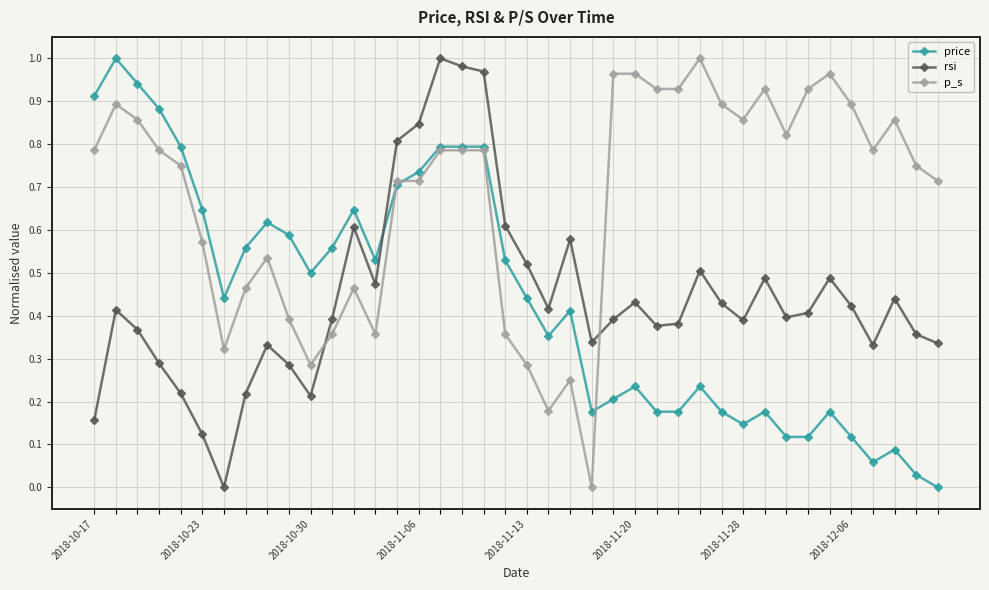

What are all the series names shown in the legend?

price, rsi, p_s